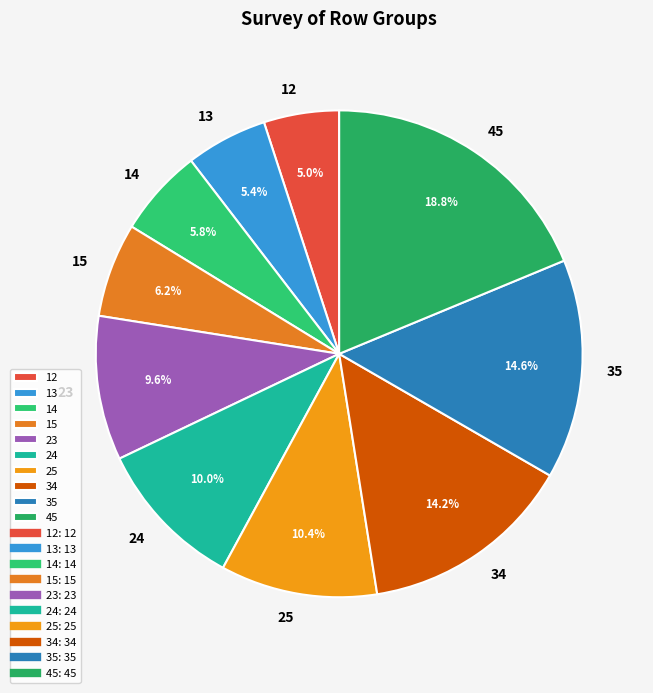

Does 24 account for over 50% of the chart?

No